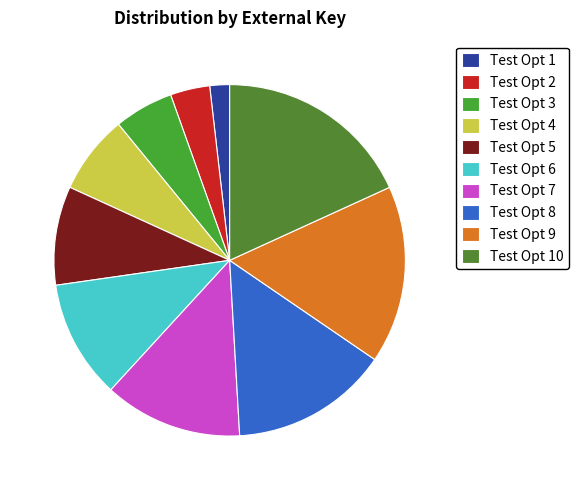

True or false: Test Opt 6 accounts for 11% of the total.

True